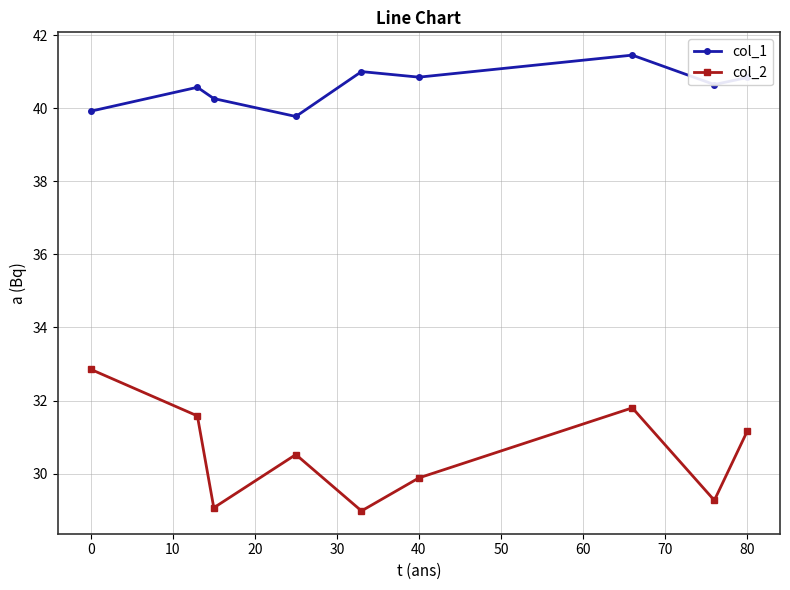

What is the difference between the maximum and minimum values in the col_1 series?

1.7